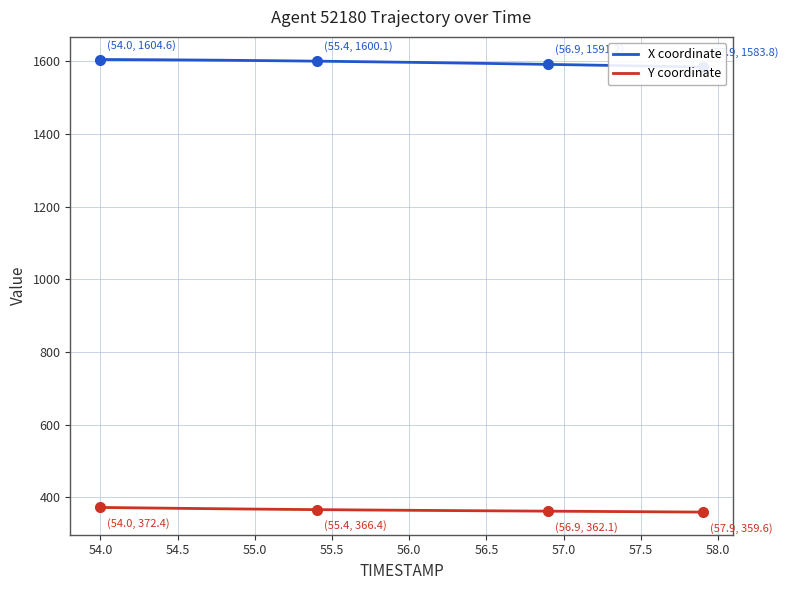

What is the greatest value displayed?

1604.6